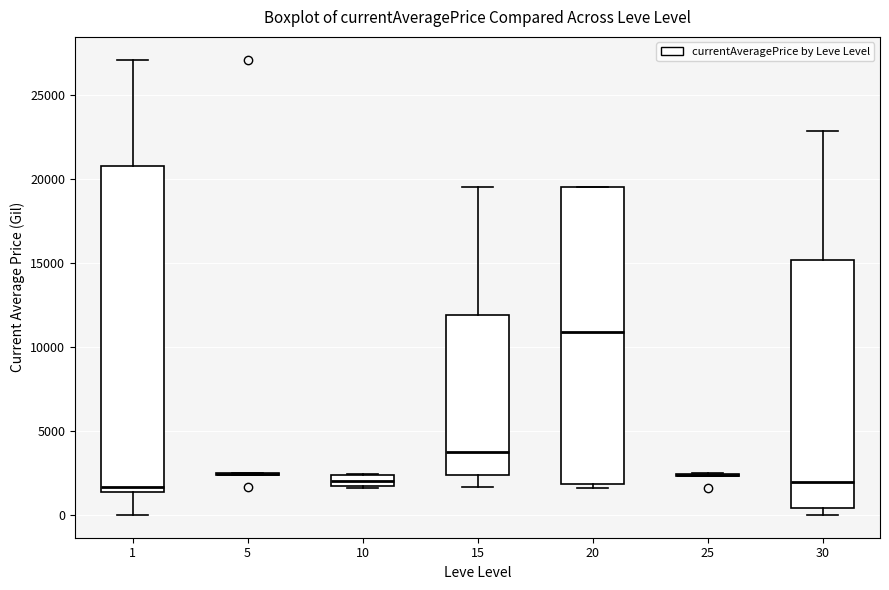

Comparing the boxes themselves (not the whiskers), which one is the tallest?

1